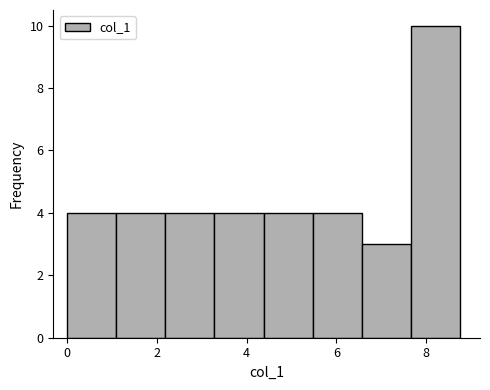

Reading left to right, transcribe this chart: for each bar, give the range it covers on the x-axis and its height. Neither the bar edges nor the heights are printed on the chart, so give them approximately, as read against the axes.

0.0 to 1.0: 4
1.0 to 2.2: 4
2.2 to 3.2: 4
3.2 to 4.4: 4
4.4 to 5.4: 4
5.4 to 6.6: 4
6.6 to 7.6: 3
7.6 to 8.8: 10